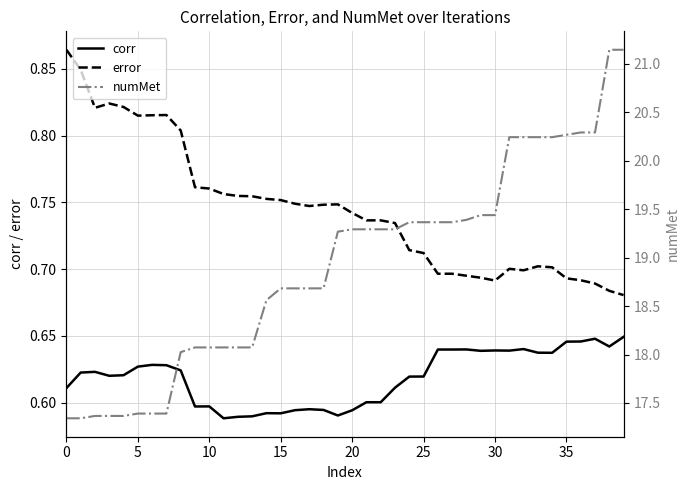

At which category does the chart reach its minimum across all series?

11